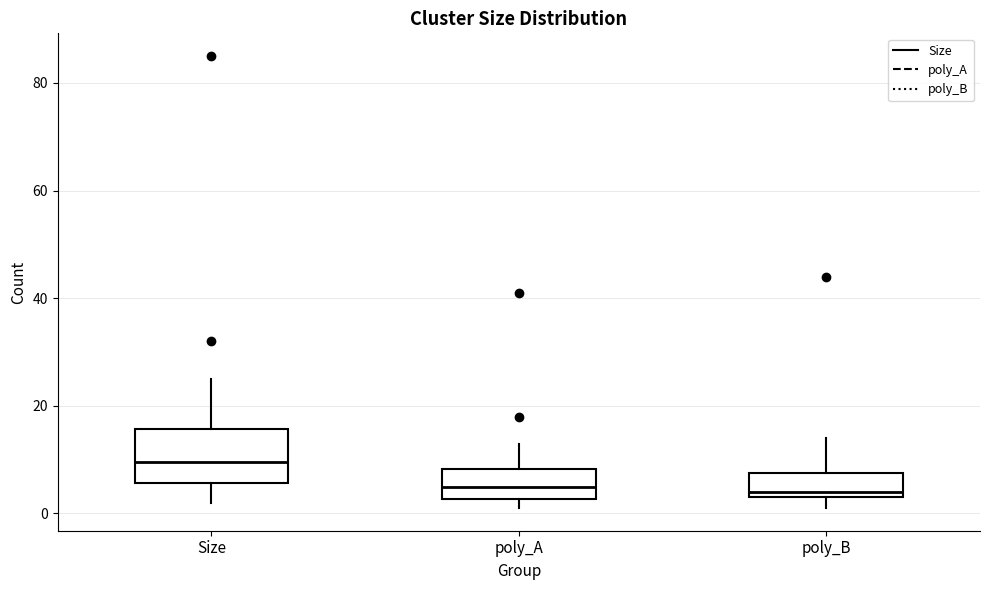

Where does the upper whisker of the box for poly_A end on the y-axis? The values are not printed on the chart, so give them approximately, as read against the axis.

14